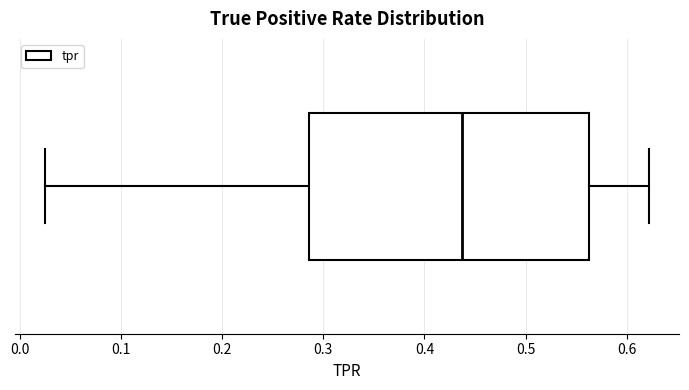

Read this box plot against the x-axis: the position of the median line, the range covered by the box, and the ends of both whiskers. The values are not printed on the chart, so give them approximately, as read against the axis.

median 0.44, box 0.29 to 0.56, whiskers 0.03 to 0.62